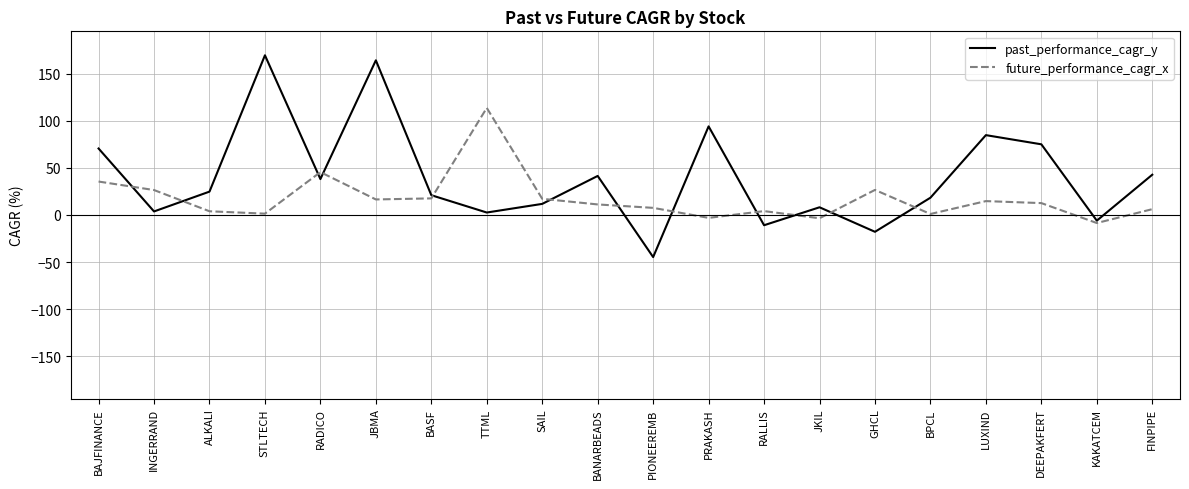

Which series has the largest total across all categories?

past_performance_cagr_y